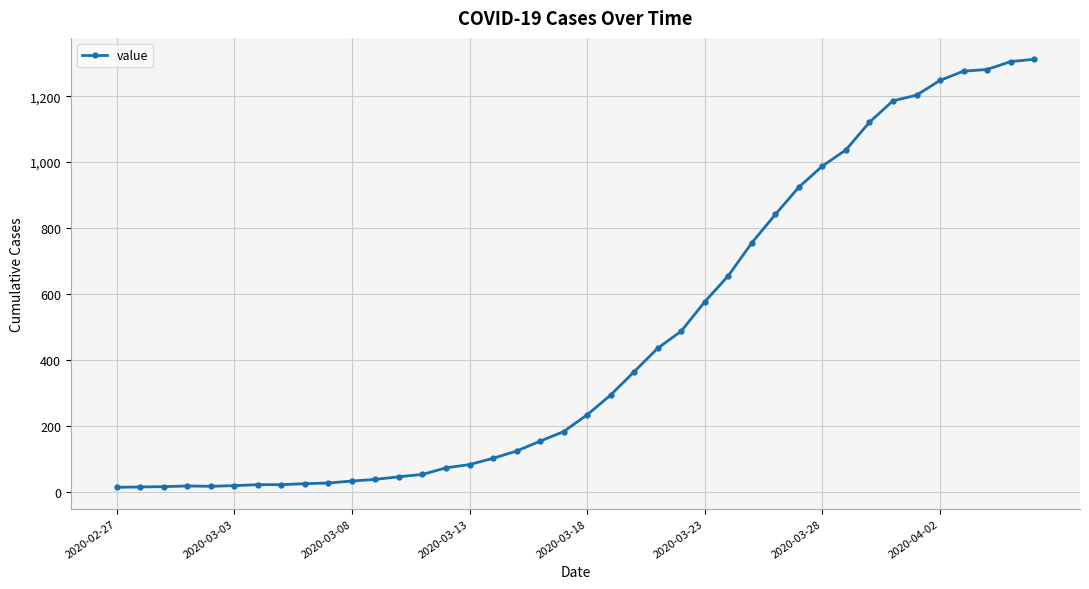

What is the greatest value displayed?

1312